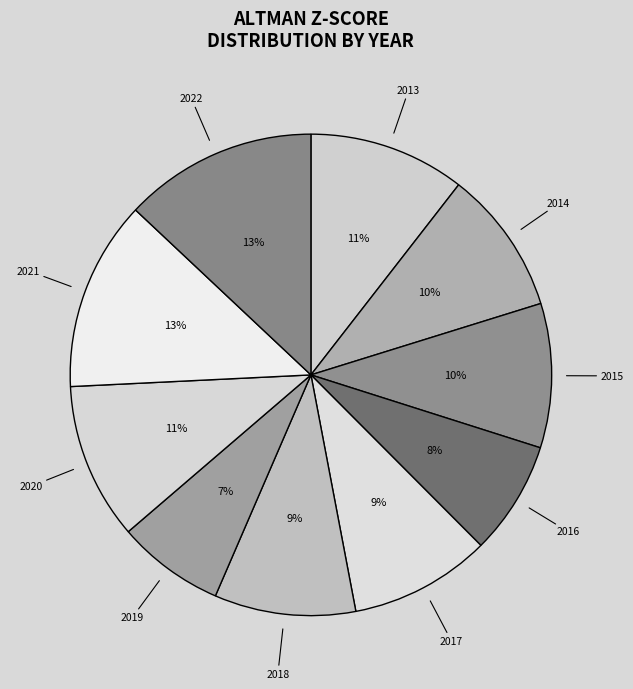

Do 2014 and 2013 together represent more than half of the pie?

No